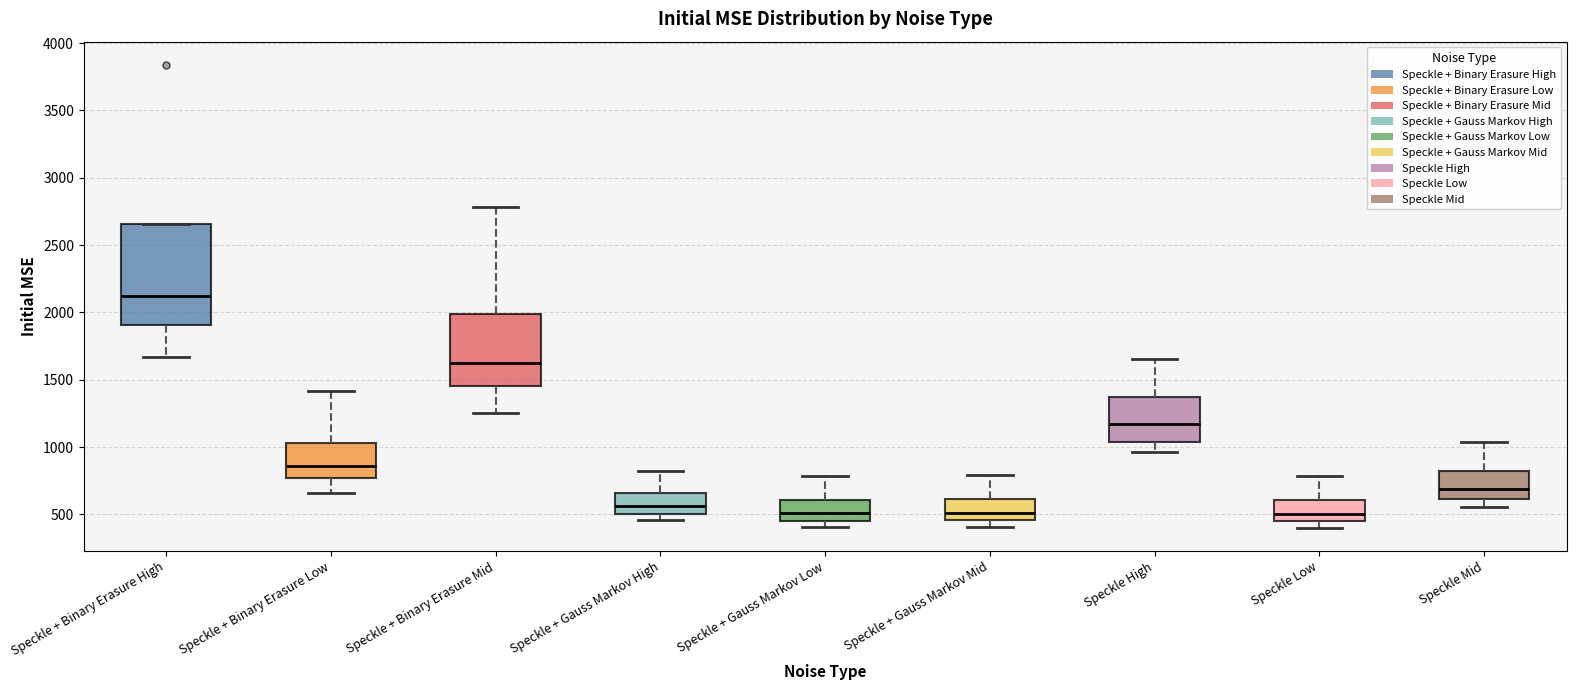

Where does the median line of the box for Speckle + Binary Erasure High sit on the y-axis? The values are not printed on the chart, so give them approximately, as read against the axis.

2100